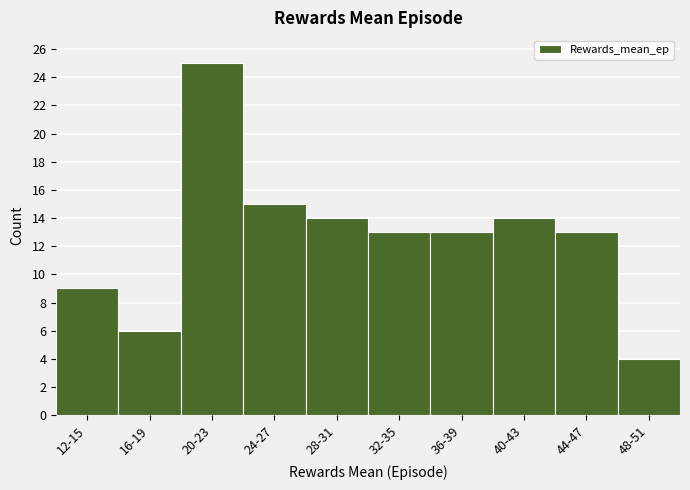

Reading right to left, transcribe all the data shown in this chart.

4	13	14	13	13	14	15	25	6	9